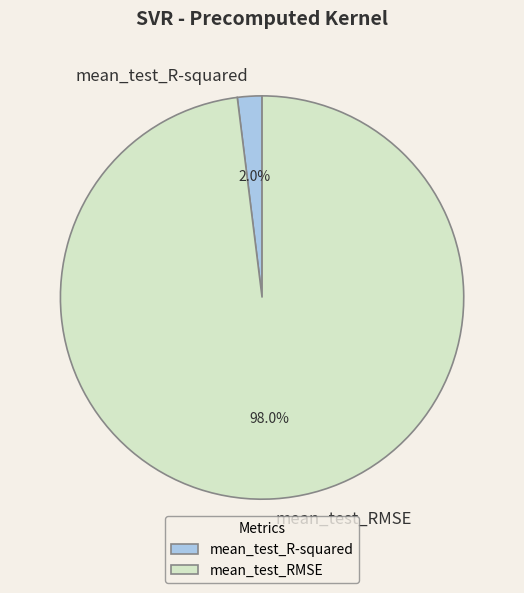

To the nearest percent, what is the combined percentage of mean_test_R-squared and mean_test_RMSE?

100%